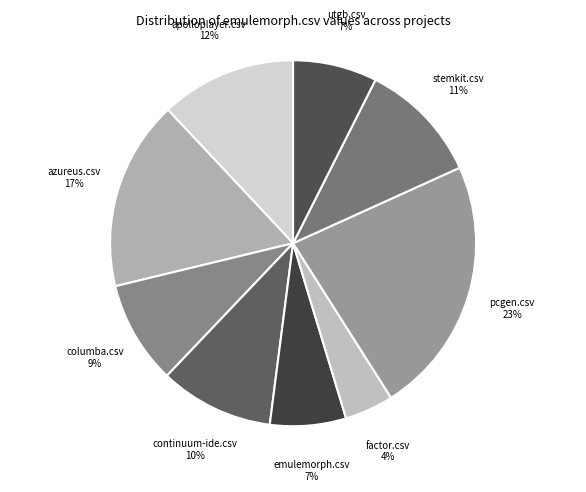

Do pcgen.csv and emulemorph.csv together represent more than half of the pie?

No